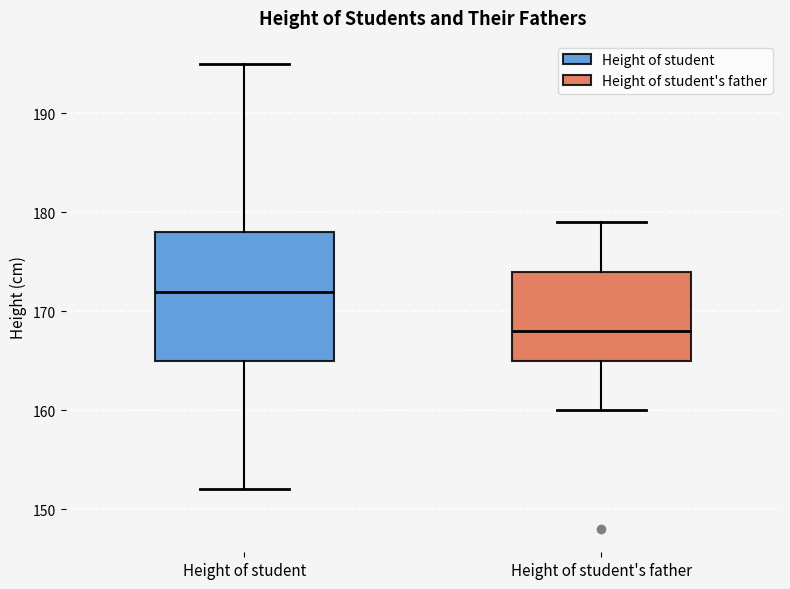

Where is the lower edge of the box for Height of student on the y-axis? The values are not printed on the chart, so give them approximately, as read against the axis.

165